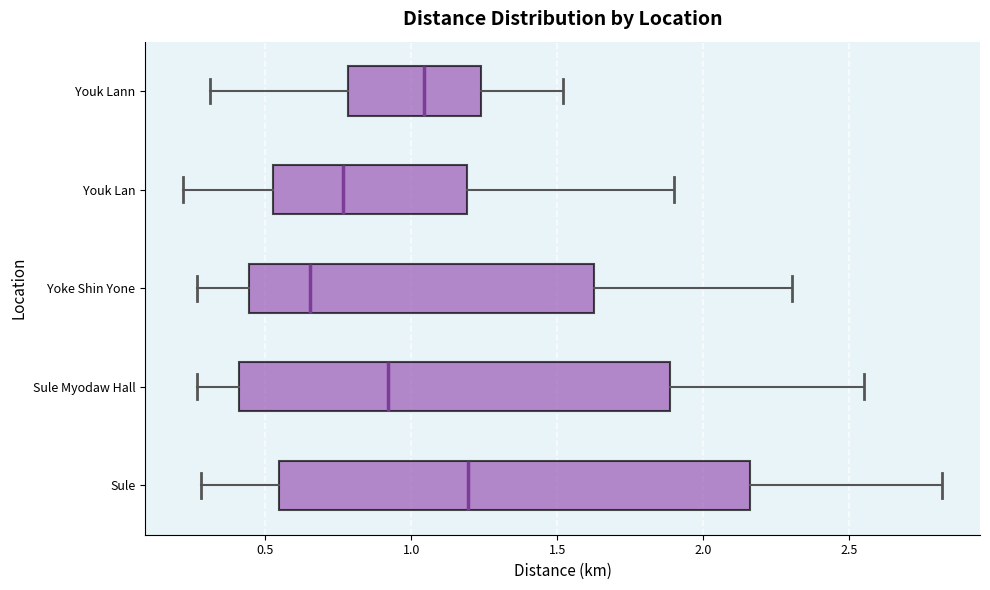

Which box is the widest, from its left edge to its right edge?

Sule